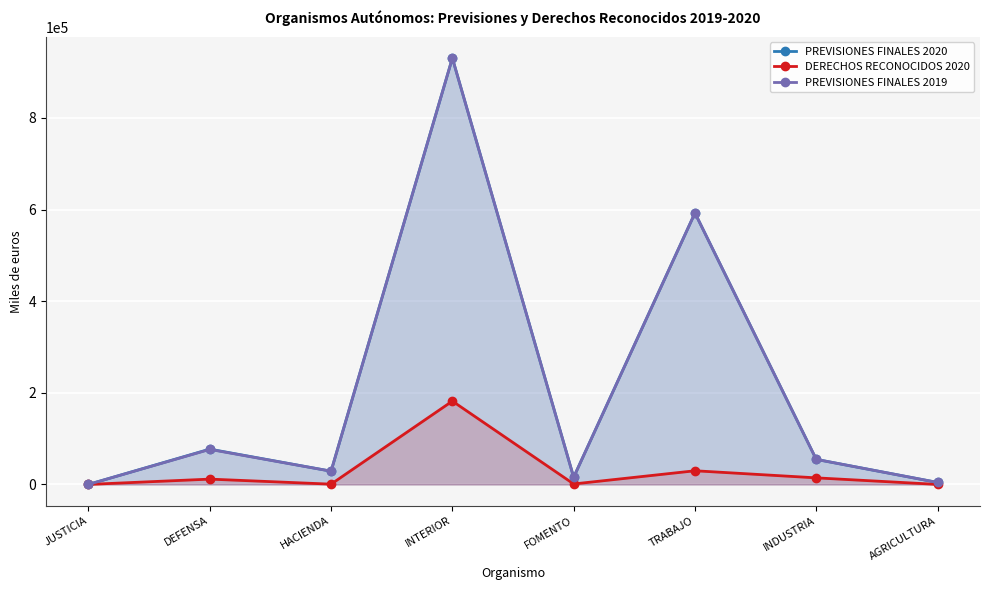

What is the spread (max minus min) of values at TRABAJO?

562670